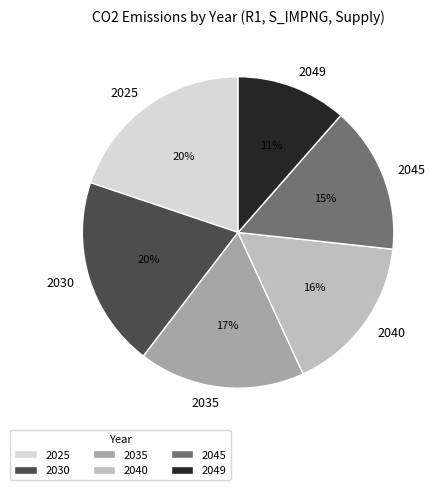

Which category has the smallest portion of the pie?

2049